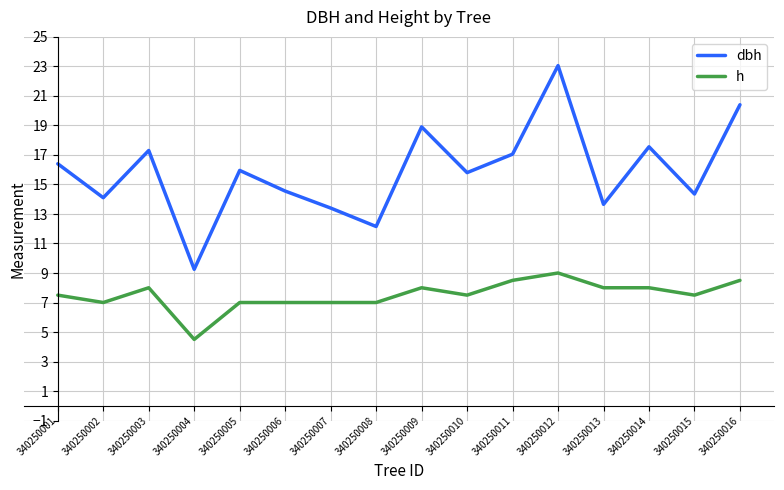

At which category does h reach its first local valley?

340250002